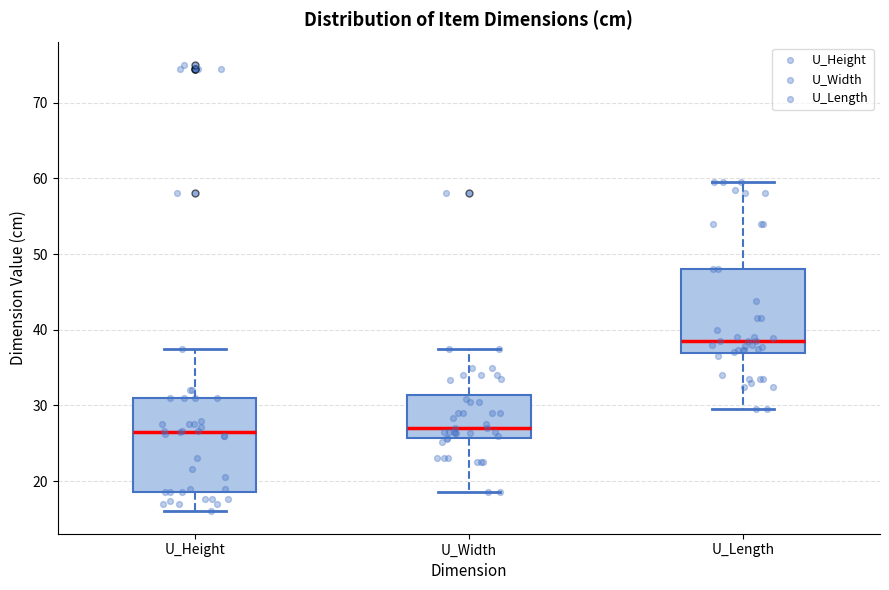

Reading left to right, read every box against the y-axis: the position of its median line, the range the box covers, and the ends of its whiskers. The values are not printed on the chart, so give them approximately, as read against the axis.

U_Height: median 27, box 19 to 31, whiskers 16 to 38
U_Width: median 27, box 26 to 31, whiskers 19 to 38
U_Length: median 39, box 37 to 48, whiskers 30 to 60